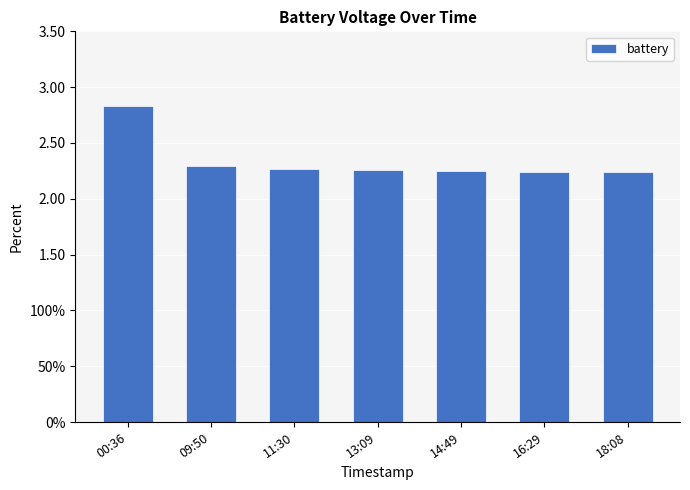

What is the value of the 2nd bar from the left?

2.3